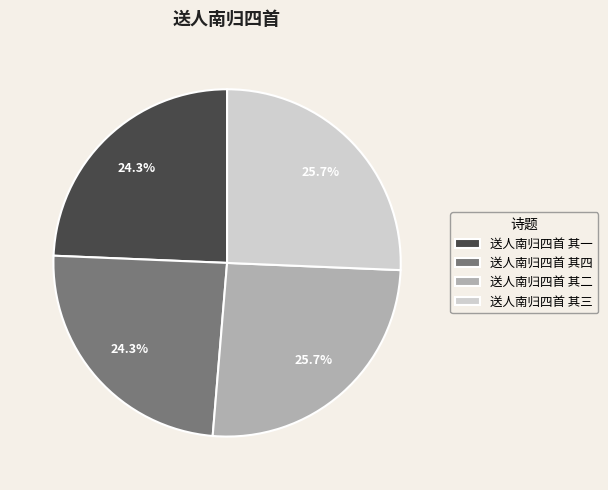

How many slices are in this pie chart?

4